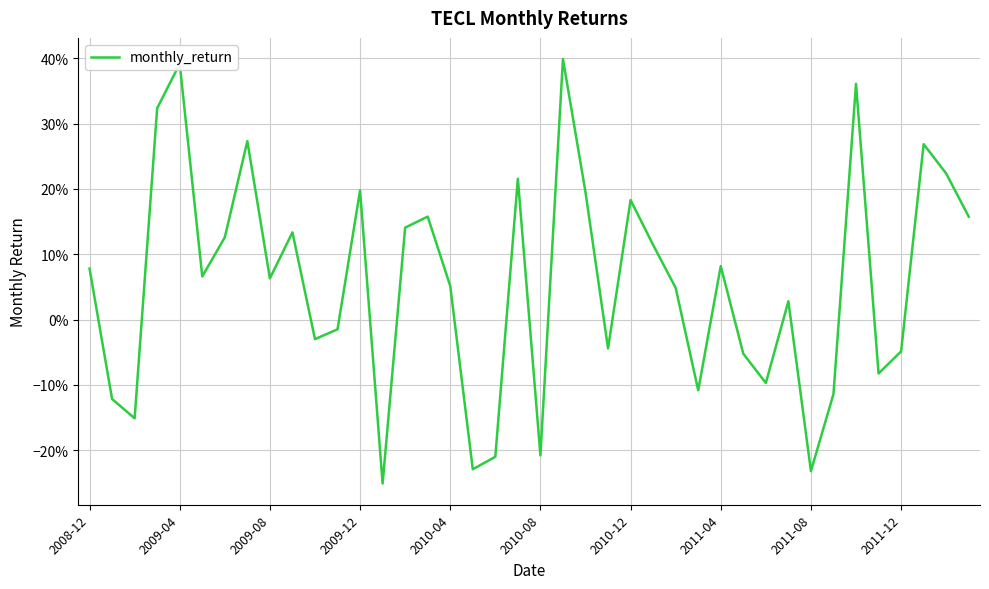

Does the chart have visible grid lines?

Yes